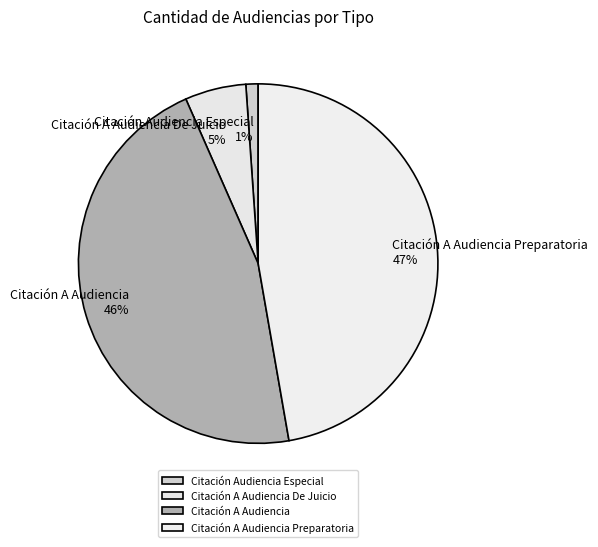

Do Citación Audiencia Especial and Citación A Audiencia De Juicio together represent more than half of the pie?

No